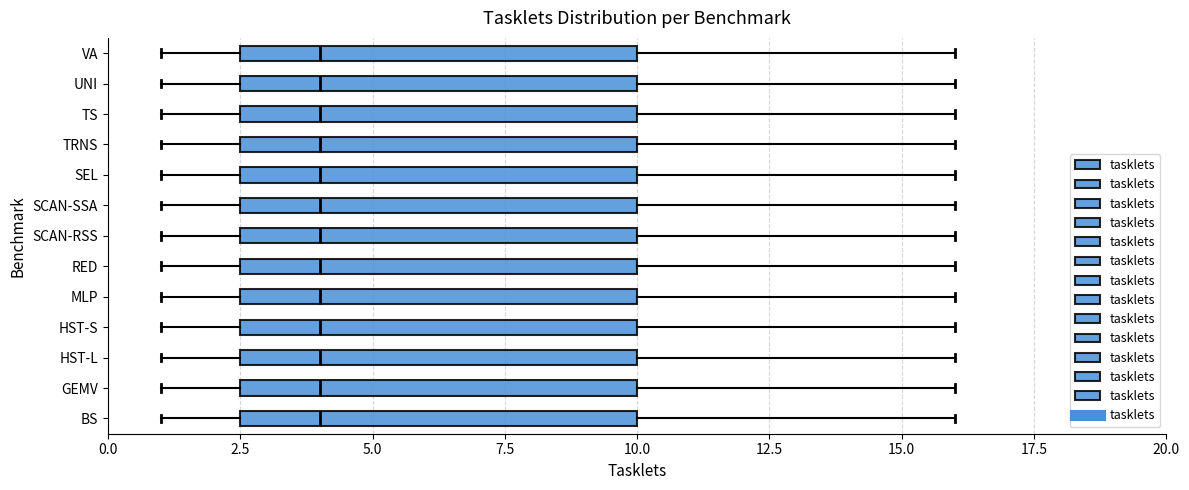

Where does the median line of the box for RED sit on the x-axis? The values are not printed on the chart, so give them approximately, as read against the axis.

4.0